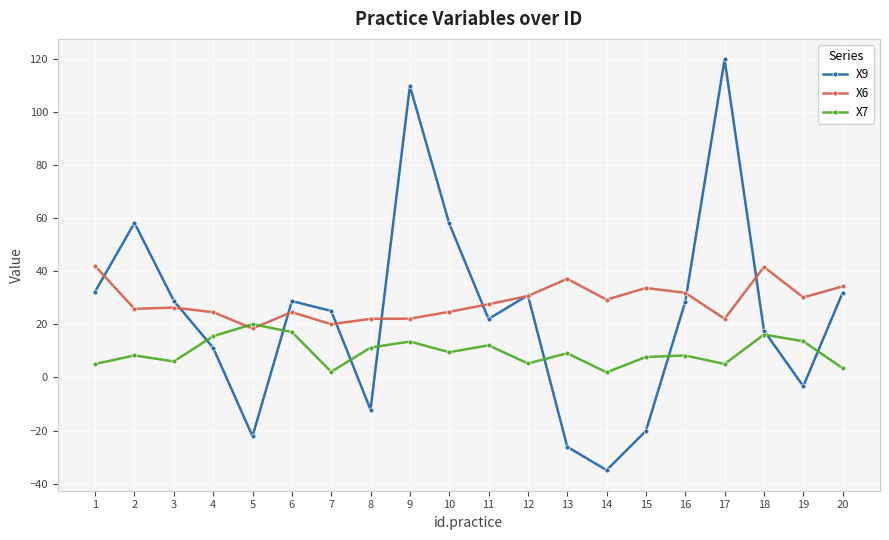

True or false: X7 has more than 1 interior local peaks.

True